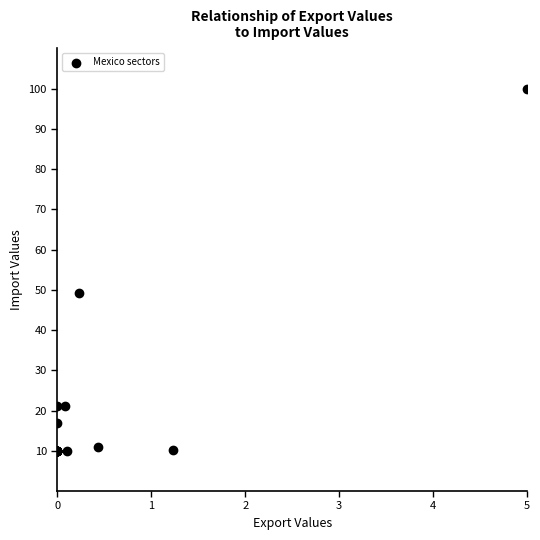

What Y value in the scatter plot is closest to 55?

49.3